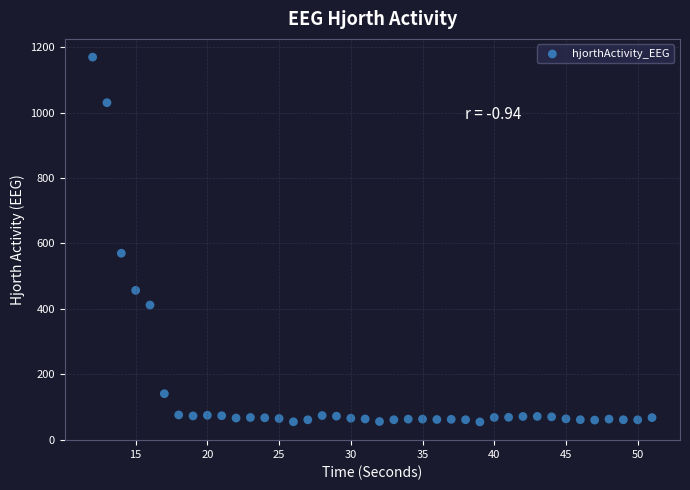

What is the range of Y values (max minus min)?

1115.6